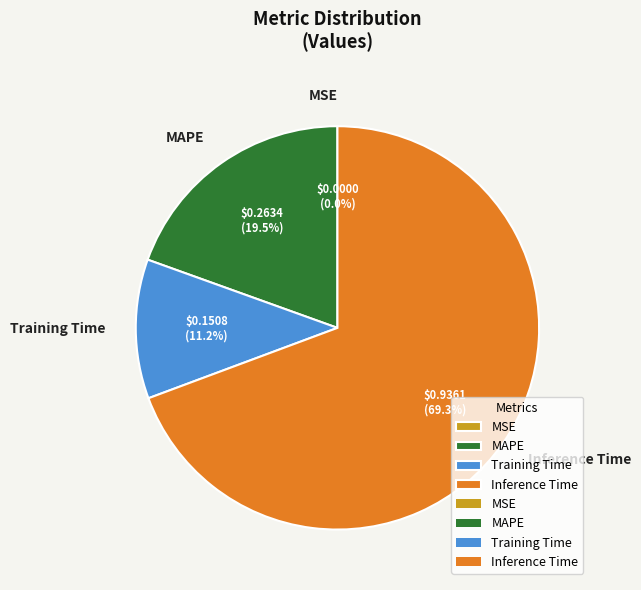

Which slice is the largest?

Inference Time